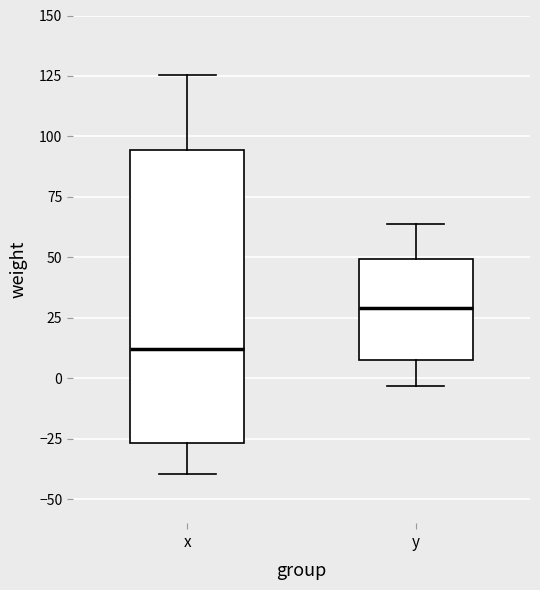

Reading left to right, transcribe this box plot: for each box, give where its median line is, the range the box spans, and where its two whiskers end, as read against the y-axis. The values are not printed on the chart, so give them approximately, as read against the axis.

x: median 10, box -25 to 95, whiskers -40 to 125
y: median 30, box 5 to 50, whiskers -5 to 65